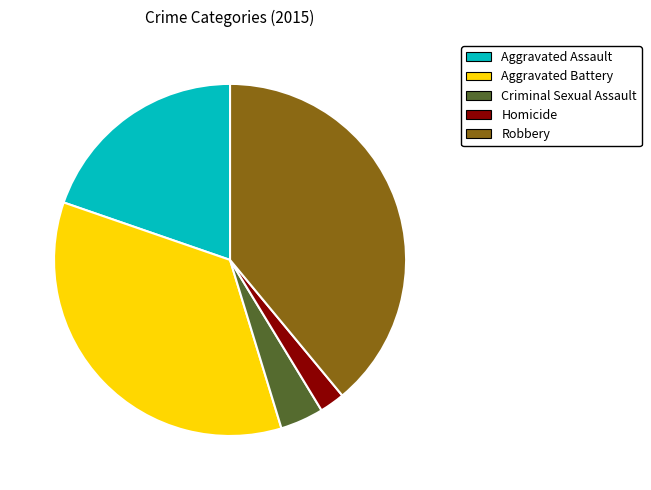

Approximately how many times larger is the value at Robbery compared to Aggravated Battery?

1.1